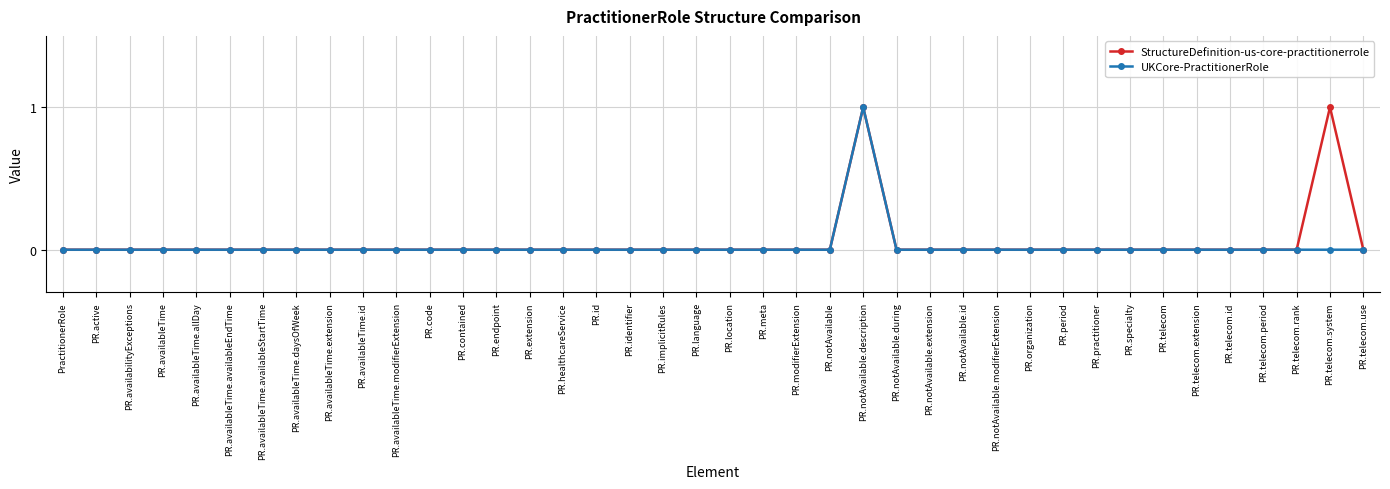

What is the label of the 38th point from the right?

PR.availabilityExceptions